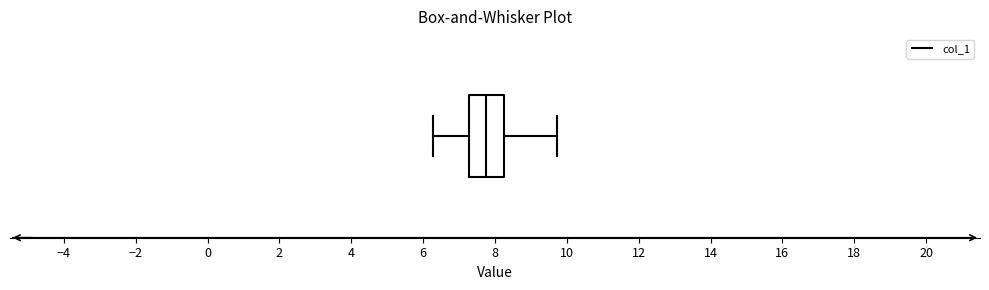

Transcribe this box plot: give where the median line is, the range the box spans, and where the two whiskers end, as read against the x-axis. The values are not printed on the chart, so give them approximately, as read against the axis.

median 7.8, box 7.2 to 8.2, whiskers 6.2 to 9.8